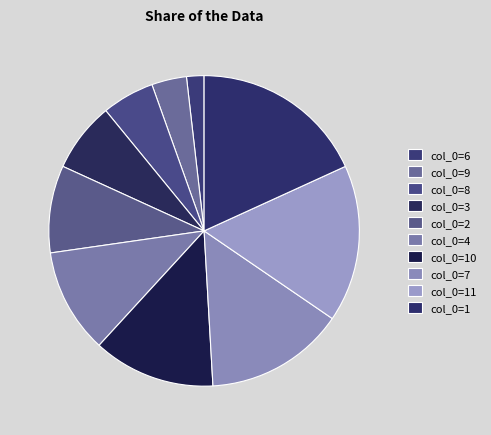

Is there any slice that represents more than half of the pie?

No